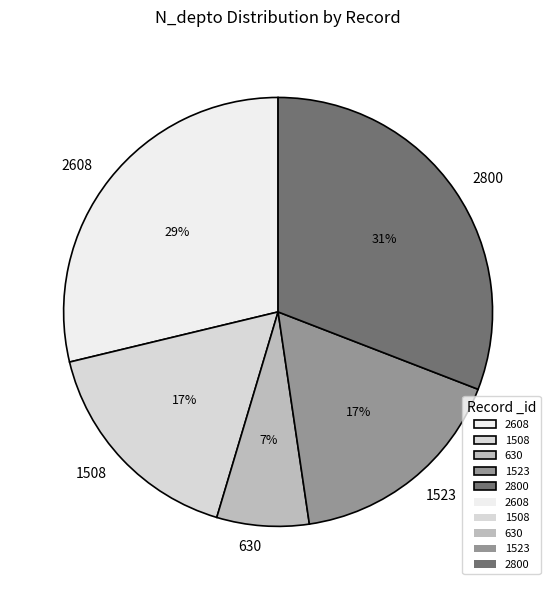

Does 630 represent more than half of the total?

No